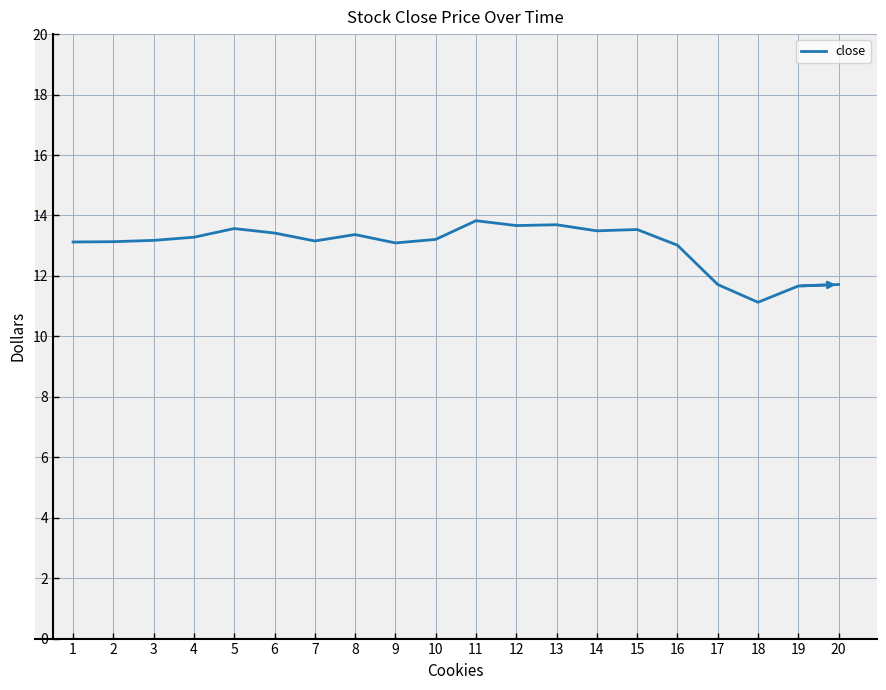

What is the change in value from 12 to 20?

-2.0